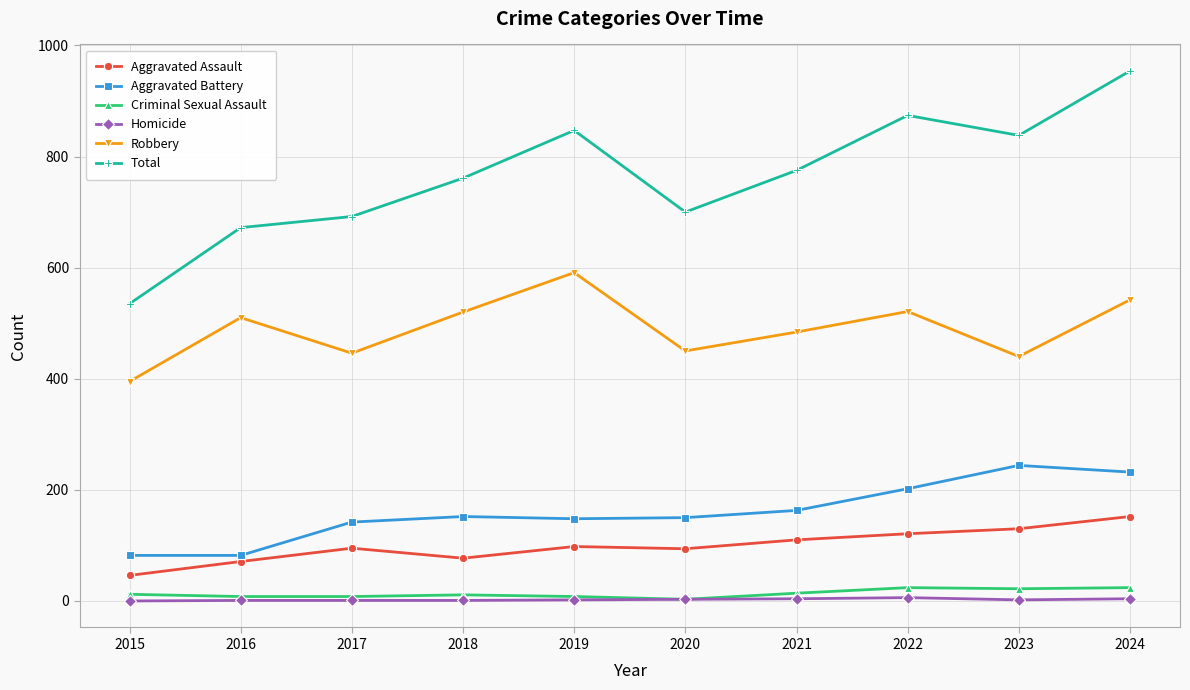

How many values in the Homicide series are below 2?

4